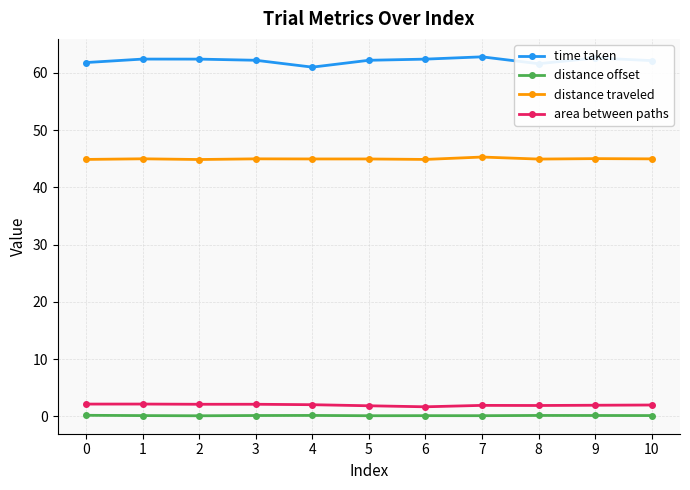

The distance traveled series shows 45.0 at 4. True or false?

True